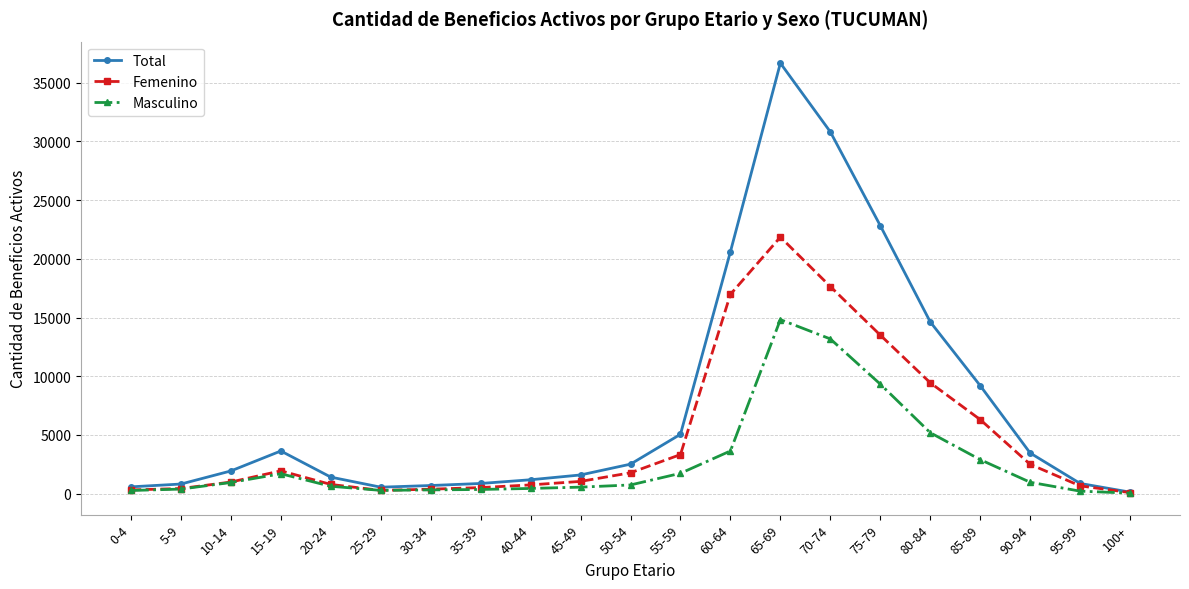

Which series changed the most between 30-34 and 90-94?

Total